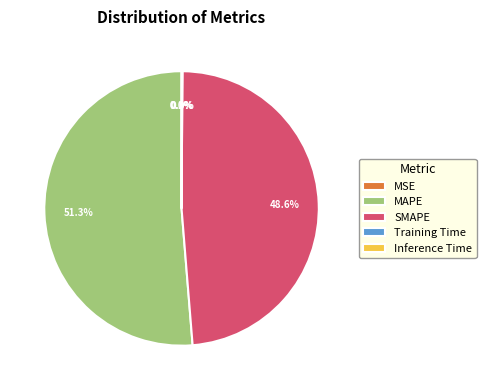

To the nearest percent, what is the combined percentage of SMAPE and MAPE?

100%